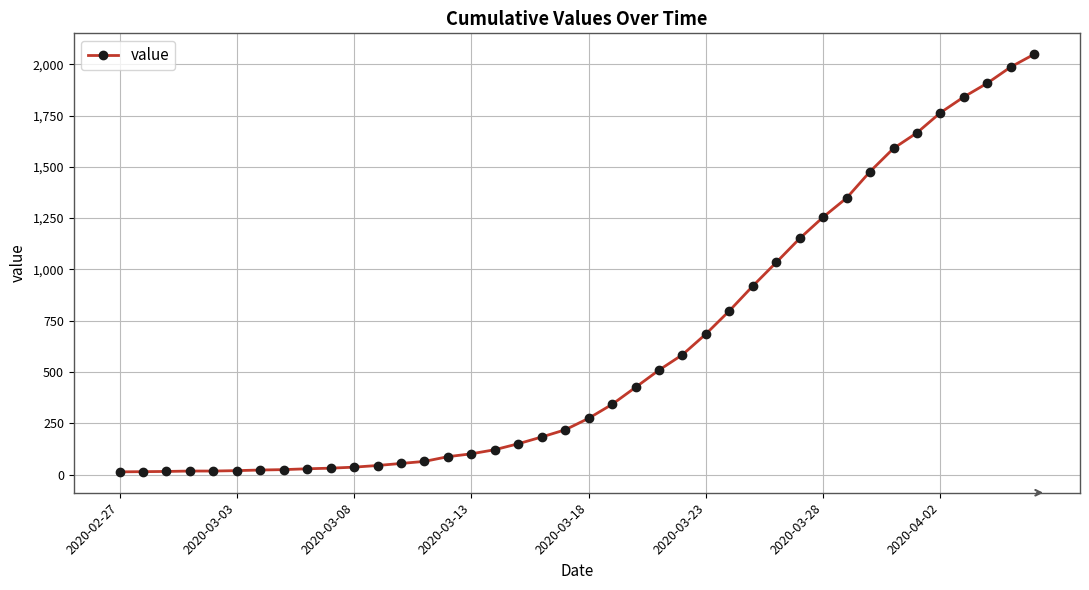

How many series are shown in this chart?

1